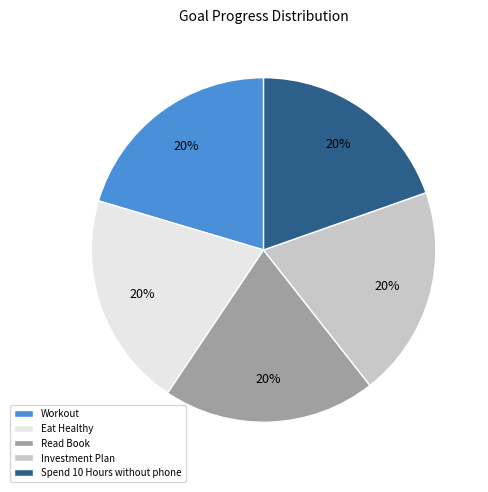

How many slices are in this pie chart?

5